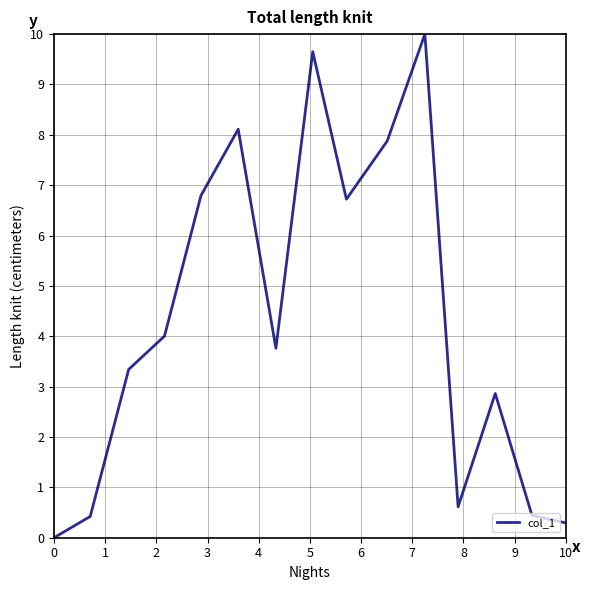

What is the greatest value displayed?

10.0